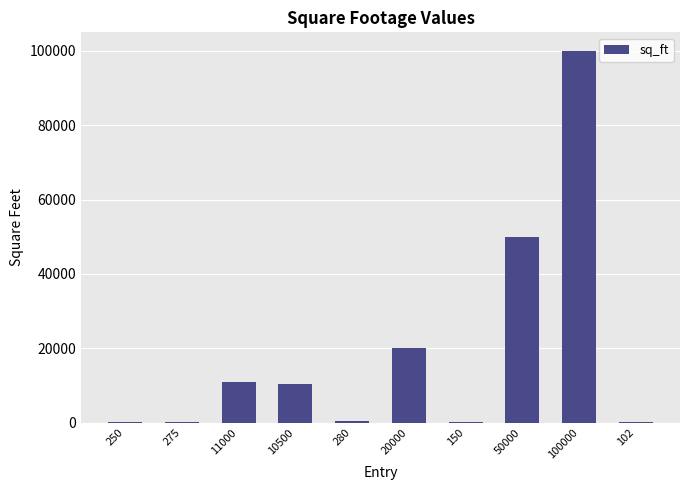

What is the sum of all values?

192557